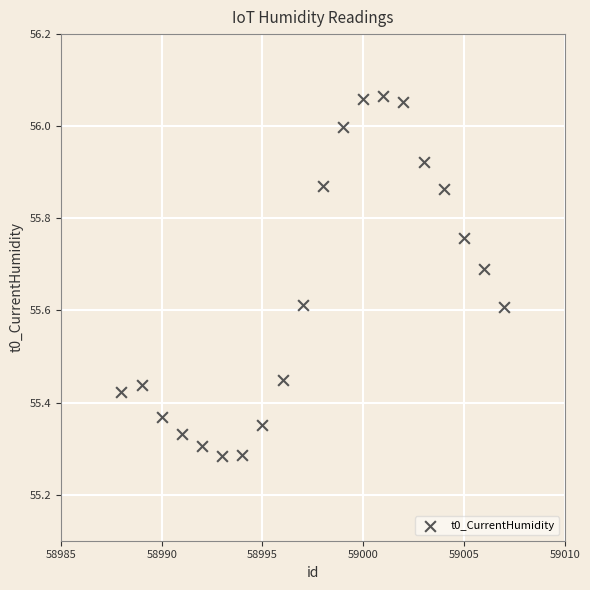

What is the range of X values (max minus min)?

19.0